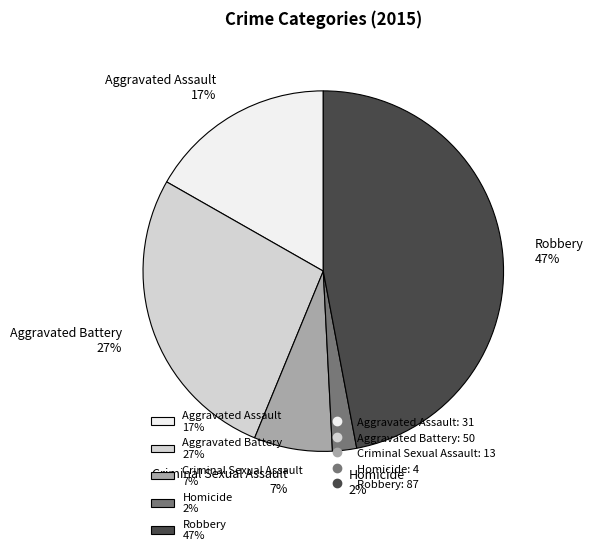

Between Aggravated Assault 17% and Aggravated Battery 27%, which is larger?

Aggravated Battery 27%